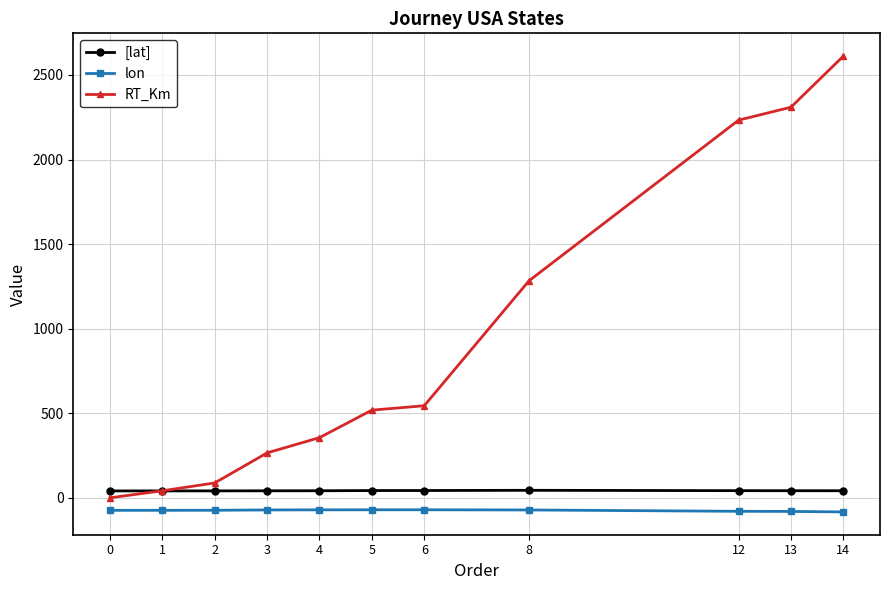

Rank the categories by RT_Km value from highest to lowest.

14, 13, 12, 8, 6, 5, 4, 3, 2, 1, 0